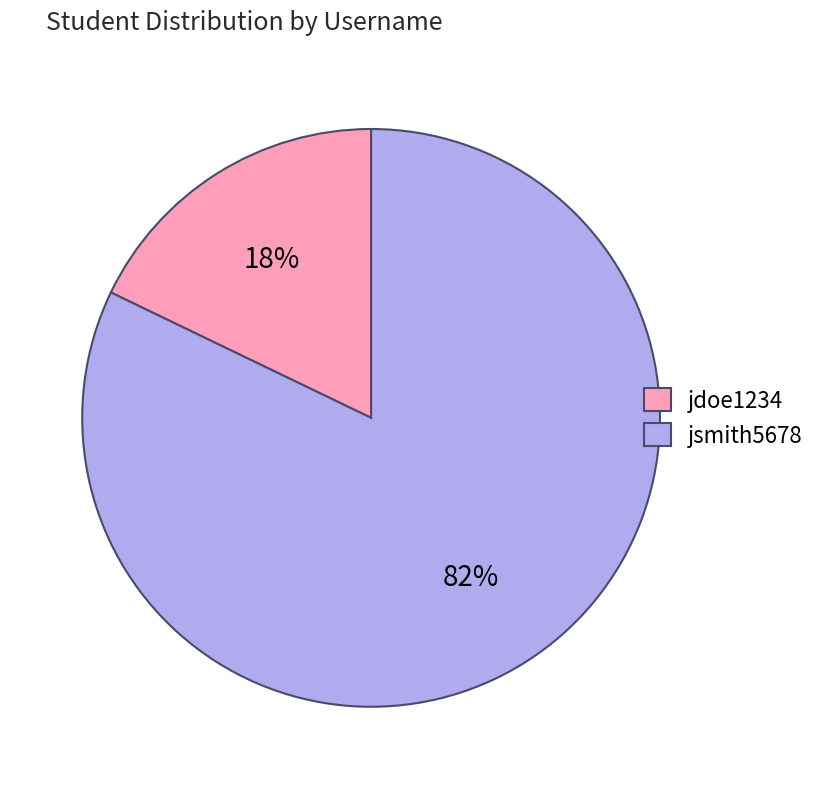

To the nearest percent, what is the difference between the jsmith5678 and jdoe1234 slice percentages?

64%